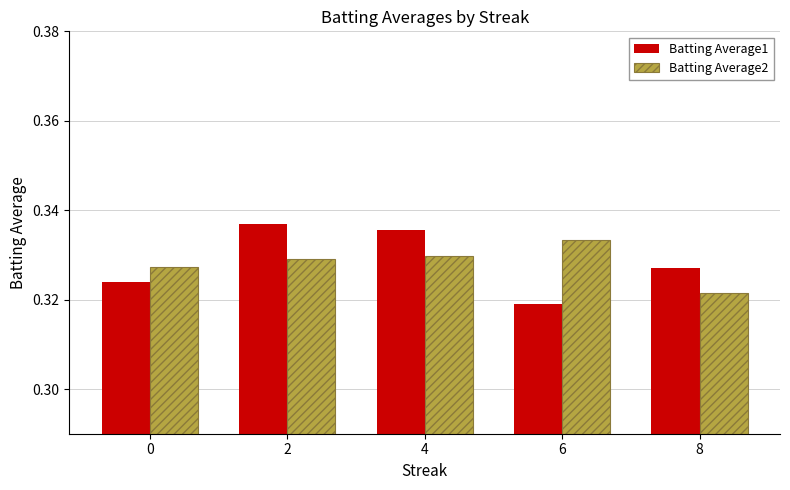

The value of Batting Average2 at 0 is 0.2. True or false?

False